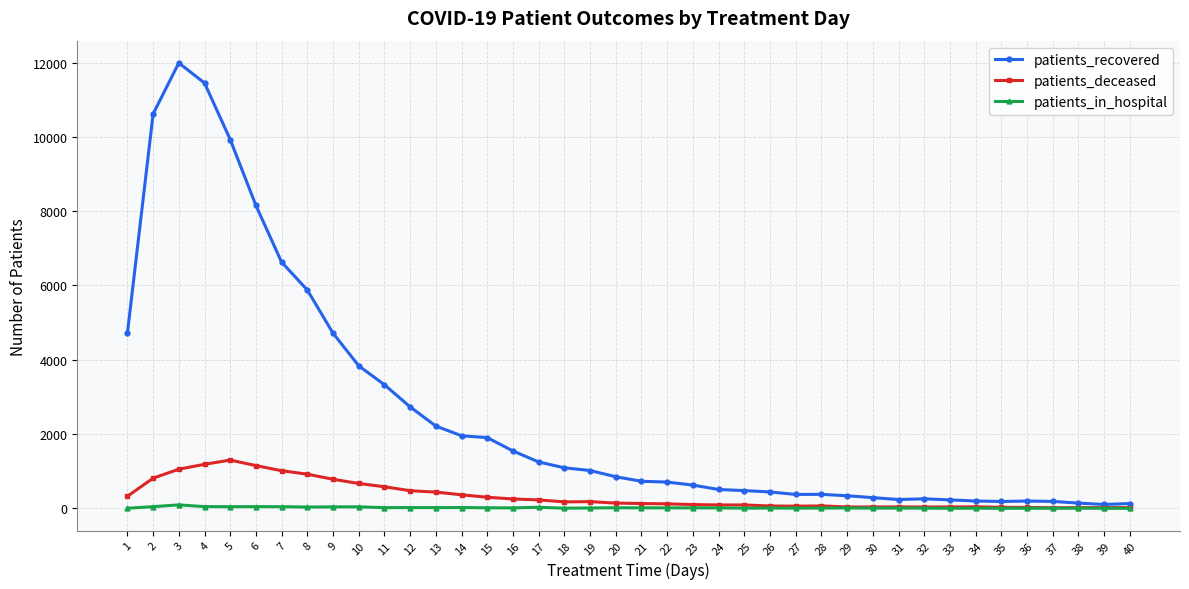

True or false: patients_deceased has more than 2 points higher than both neighbors.

True